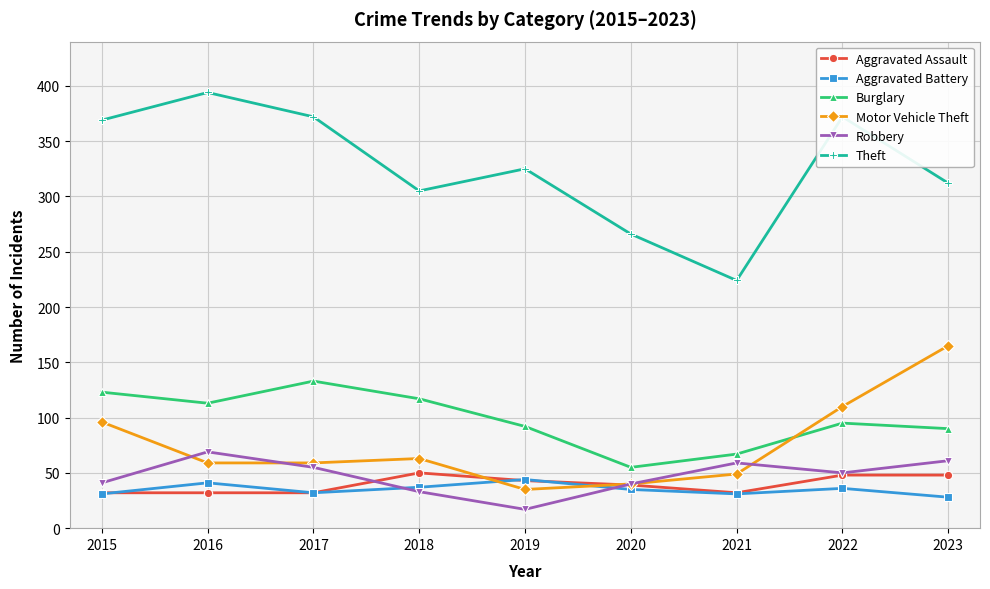

Rank the series by their maximum value, from lowest to highest.

Aggravated Battery, Aggravated Assault, Robbery, Burglary, Motor Vehicle Theft, Theft